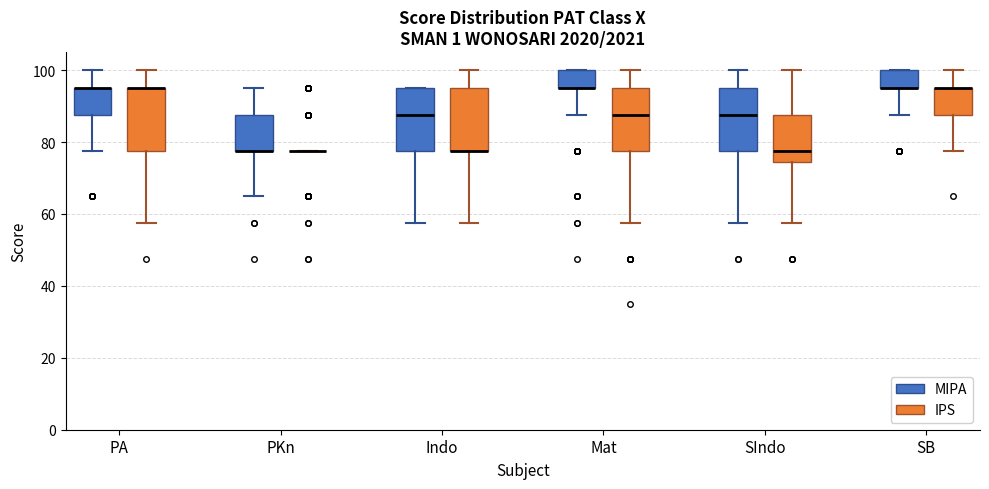

Reading left to right, transcribe this box plot: for each box, give where its median line is, the range the box spans, and where its two whiskers end, as read against the y-axis. The values are not printed on the chart, so give them approximately, as read against the axis.

PA (MIPA): median 96 (drawn on the box's upper edge), box 88 to 96, whiskers 78 to 100
PA (IPS): median 96 (drawn on the box's upper edge), box 78 to 96, whiskers 58 to 100
PKn (MIPA): median 78 (drawn on the box's lower edge), box 78 to 88, whiskers 66 to 96
PKn (IPS): box collapsed to a line at 78, whiskers 78 to 78
Indo (MIPA): median 88, box 78 to 96, whiskers 58 to 96
Indo (IPS): median 78 (drawn on the box's lower edge), box 78 to 96, whiskers 58 to 100
Mat (MIPA): median 96 (drawn on the box's lower edge), box 96 to 100, whiskers 88 to 100
Mat (IPS): median 88, box 78 to 96, whiskers 58 to 100
SIndo (MIPA): median 88, box 78 to 96, whiskers 58 to 100
SIndo (IPS): median 78, box 74 to 88, whiskers 58 to 100
SB (MIPA): median 96 (drawn on the box's lower edge), box 96 to 100, whiskers 88 to 100
SB (IPS): median 96 (drawn on the box's upper edge), box 88 to 96, whiskers 78 to 100